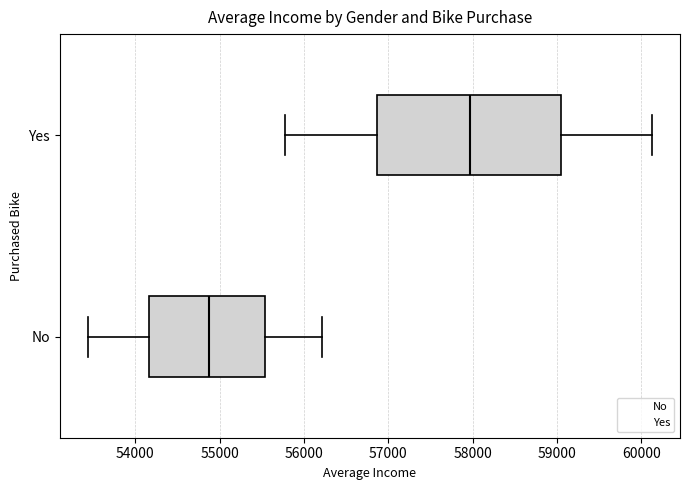

Which box is the widest, from its left edge to its right edge?

Yes